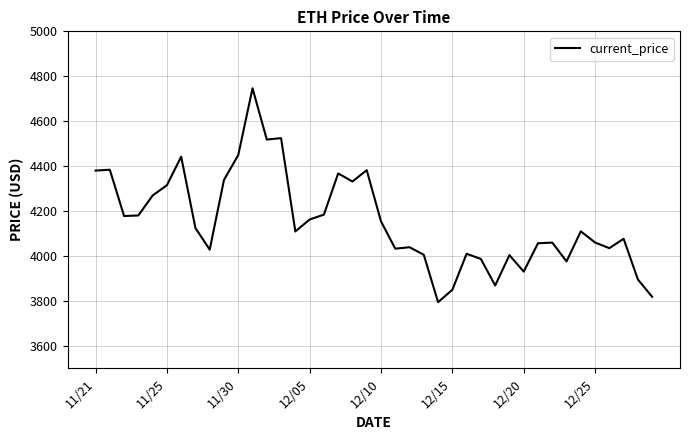

What is the difference between the second highest and second lowest values?

706.5